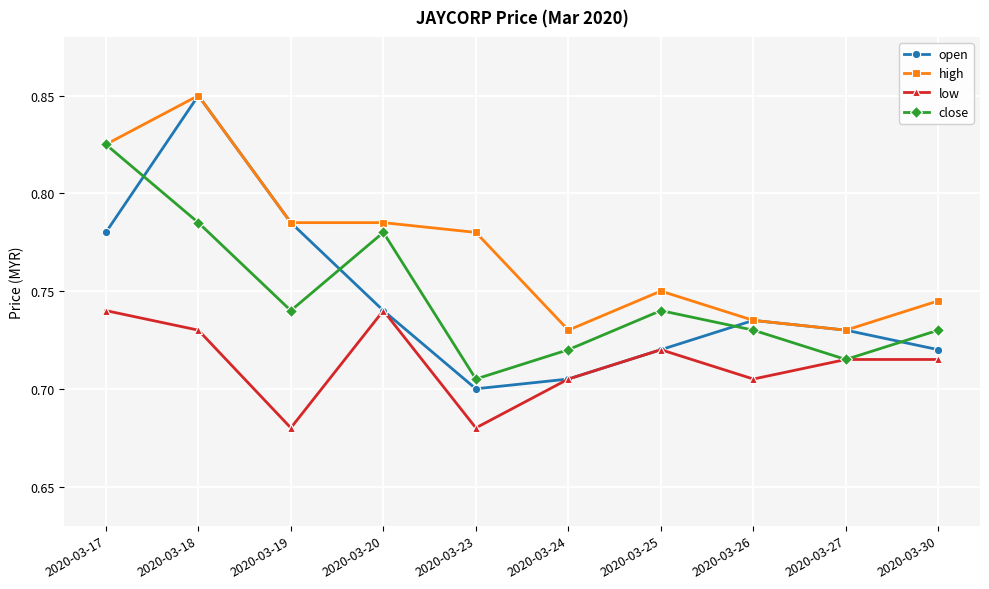

At which label does open reach its minimum?

2020-03-23